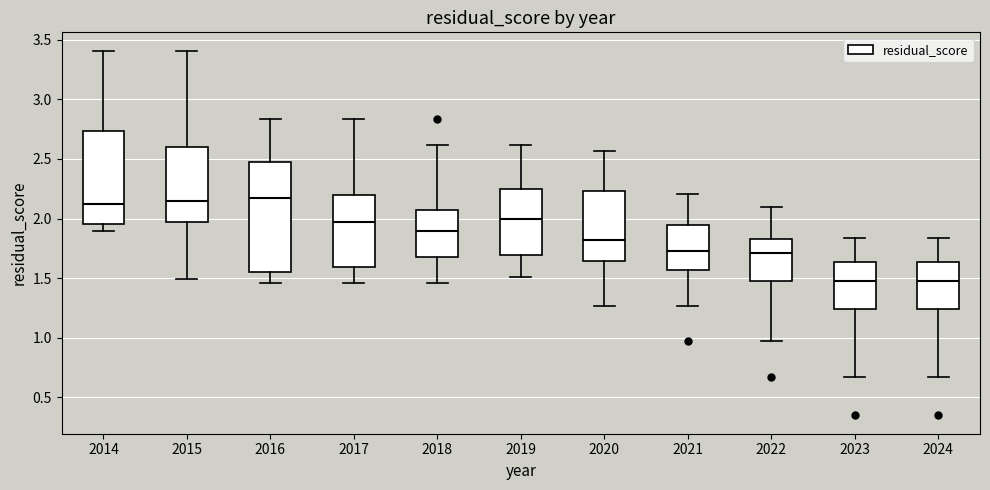

Reading left to right, read every box against the y-axis: the position of its median line, the range the box covers, and the ends of its whiskers. The values are not printed on the chart, so give them approximately, as read against the axis.

2014: median 2.10, box 1.95 to 2.75, whiskers 1.90 to 3.40
2015: median 2.15, box 1.95 to 2.60, whiskers 1.50 to 3.40
2016: median 2.15, box 1.55 to 2.50, whiskers 1.45 to 2.85
2017: median 1.95, box 1.60 to 2.20, whiskers 1.45 to 2.85
2018: median 1.90, box 1.70 to 2.05, whiskers 1.45 to 2.60
2019: median 2.00, box 1.70 to 2.25, whiskers 1.50 to 2.60
2020: median 1.80, box 1.65 to 2.25, whiskers 1.25 to 2.55
2021: median 1.75, box 1.55 to 1.95, whiskers 1.25 to 2.20
2022: median 1.70, box 1.45 to 1.85, whiskers 1.00 to 2.10
2023: median 1.50, box 1.25 to 1.65, whiskers 0.65 to 1.85
2024: median 1.50, box 1.25 to 1.65, whiskers 0.65 to 1.85